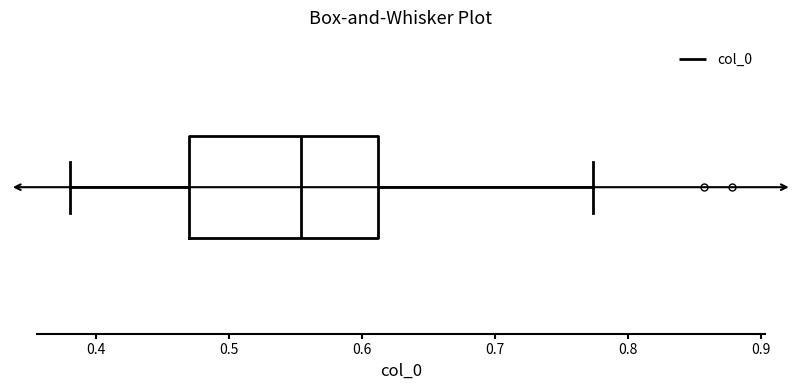

Read this box plot against the x-axis: the position of the median line, the range covered by the box, and the ends of both whiskers. The values are not printed on the chart, so give them approximately, as read against the axis.

median 0.55, box 0.47 to 0.61, whiskers 0.38 to 0.77